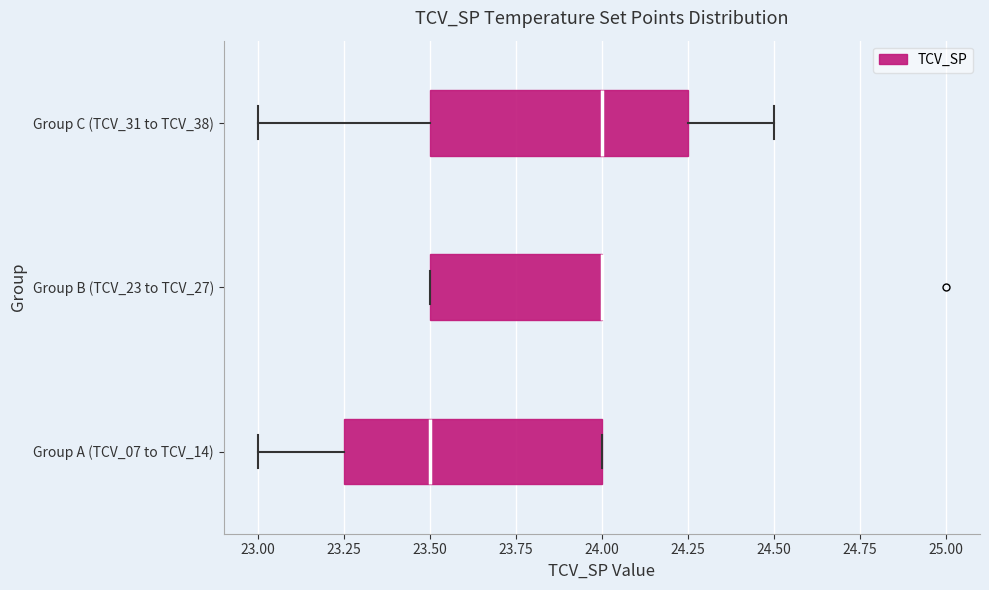

Where is the right edge of the box for Group C (TCV_31 to TCV_38) on the x-axis? The values are not printed on the chart, so give them approximately, as read against the axis.

24.25